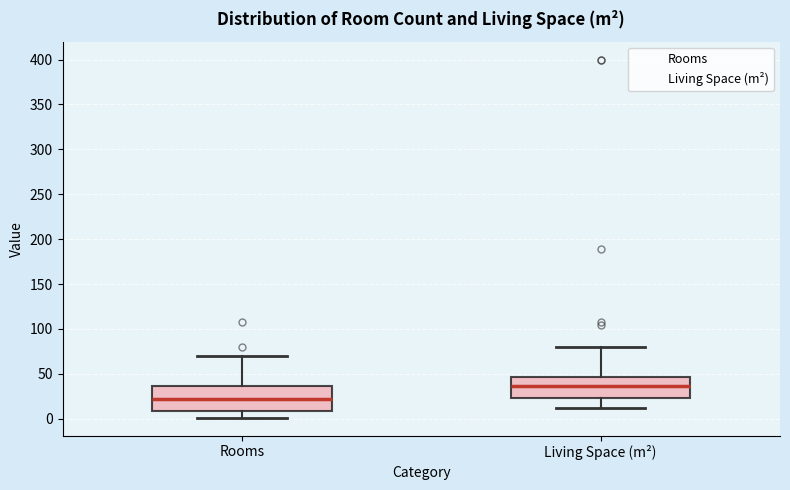

Which box's median line is the lowest?

Rooms